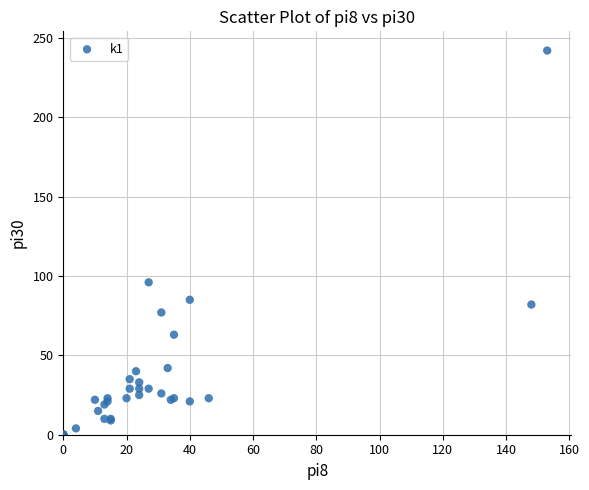

What Y value in the scatter plot is closest to 121?

96